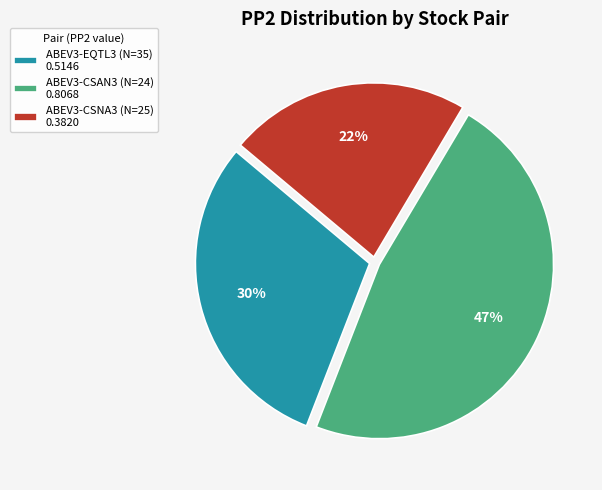

Which slice is the largest?

ABEV3-CSAN3 (N=24)